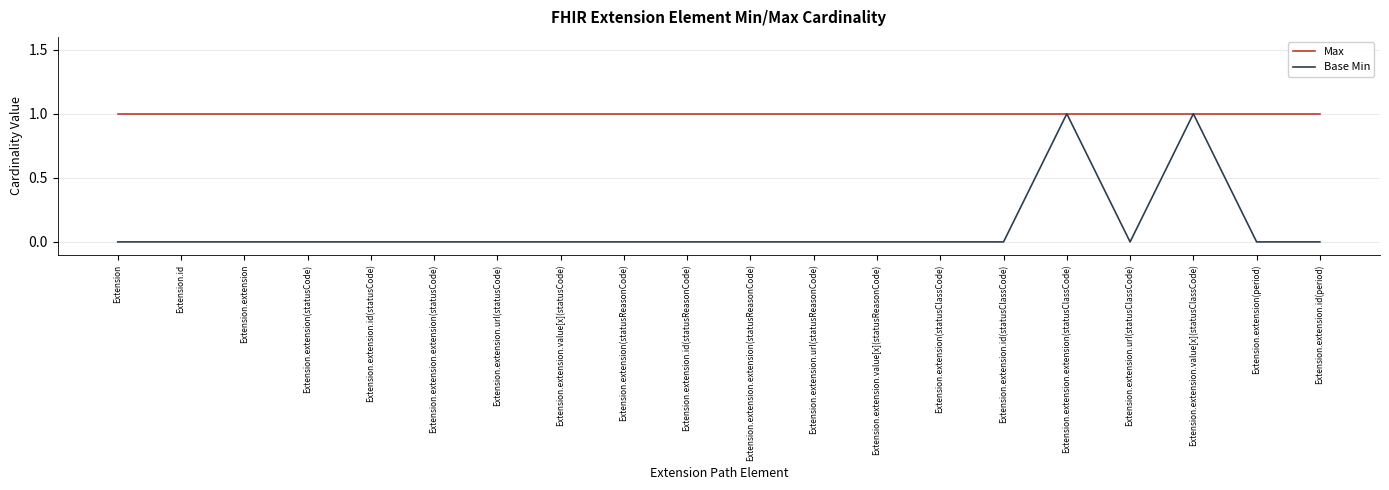

Does the chart display data point markers on the line(s)?

No